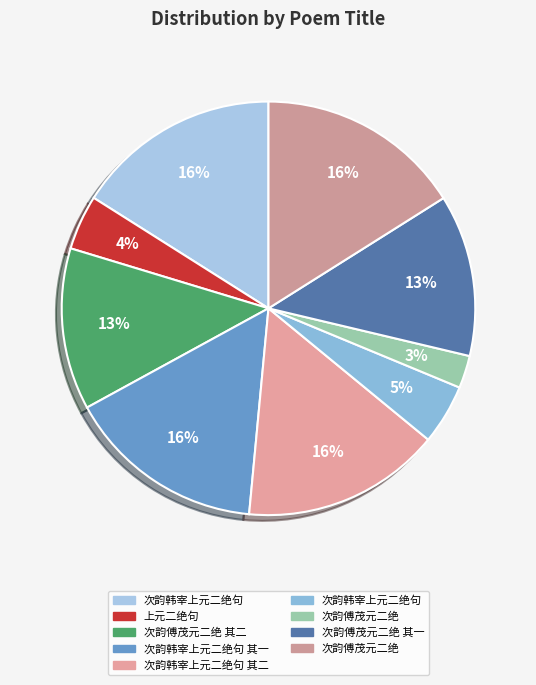

Rank the categories by value from lowest to highest.

次韵傅茂元二绝, 上元二绝句, 次韵韩宰上元二绝句, 次韵傅茂元二绝 其二, 次韵傅茂元二绝 其一, 次韵韩宰上元二绝句 其一, 次韵韩宰上元二绝句 其二, 次韵韩宰上元二绝句, 次韵傅茂元二绝